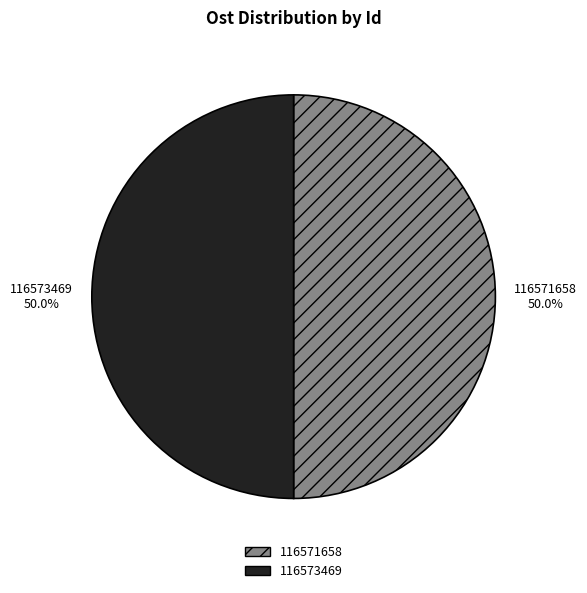

Approximately how many times larger is the value at 116573469 compared to 116571658?

1.0